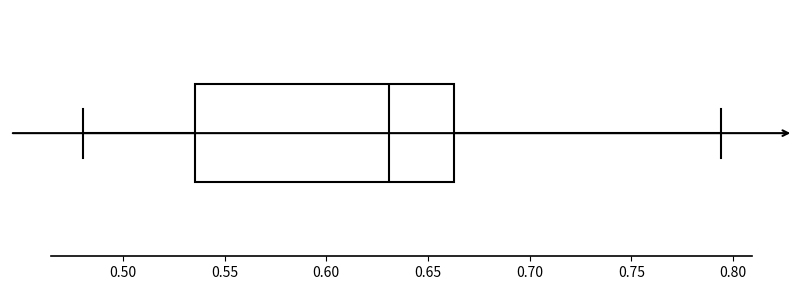

Read this box plot against the x-axis: the position of the median line, the range covered by the box, and the ends of both whiskers. The values are not printed on the chart, so give them approximately, as read against the axis.

median 0.630, box 0.535 to 0.665, whiskers 0.480 to 0.795